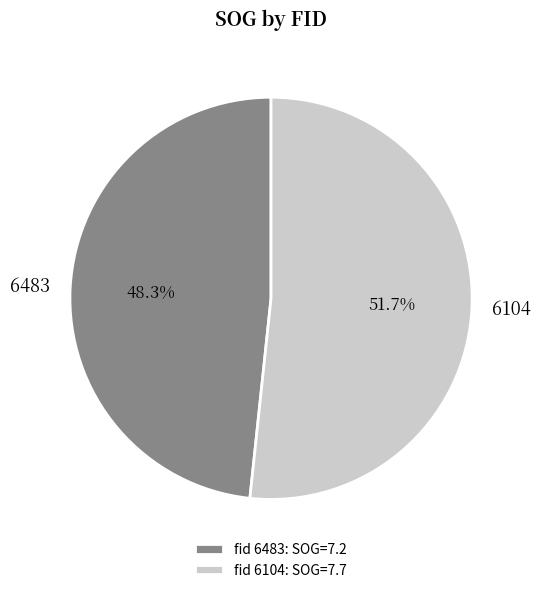

What is the smallest slice in the pie chart?

6483